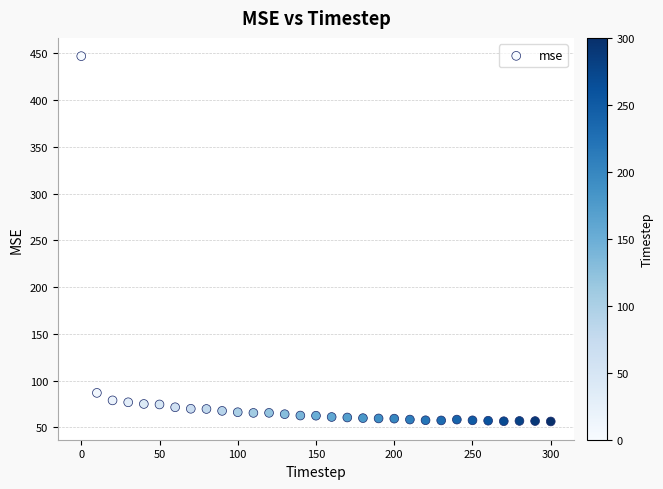

What Y value in the scatter plot is closest to 251?

86.9